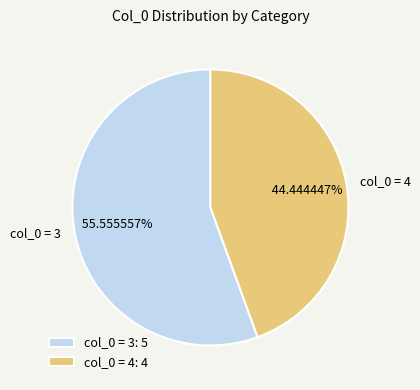

Which has a higher value, col_0 = 4 or col_0 = 3?

col_0 = 3